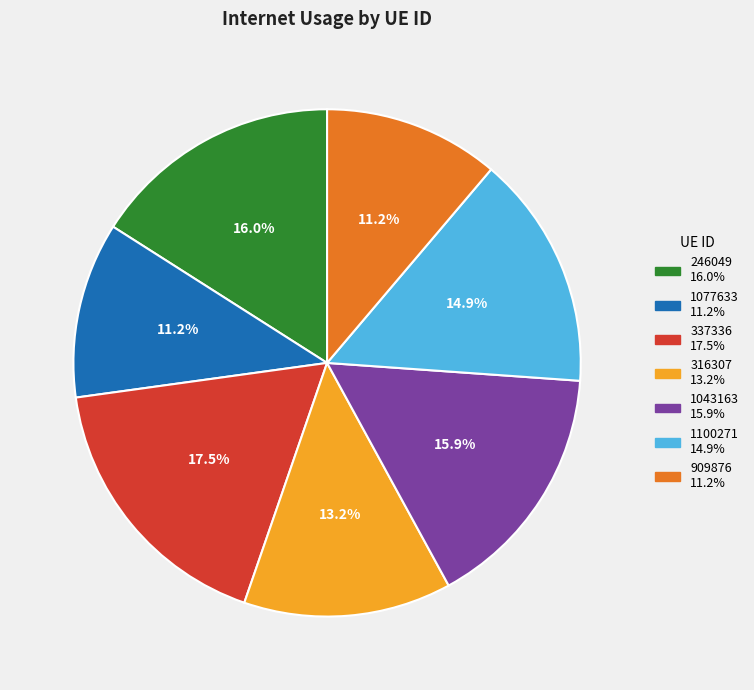

Between 337336 and 1100271, which is larger?

337336